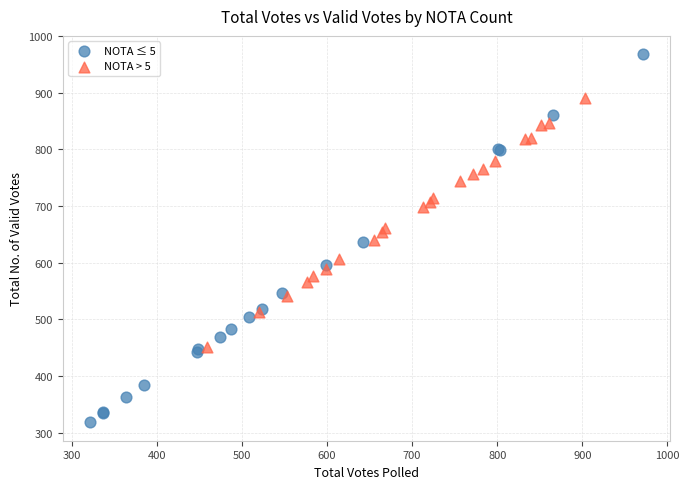

Which series has the largest Y range (max minus min)?

NOTA ≤ 5